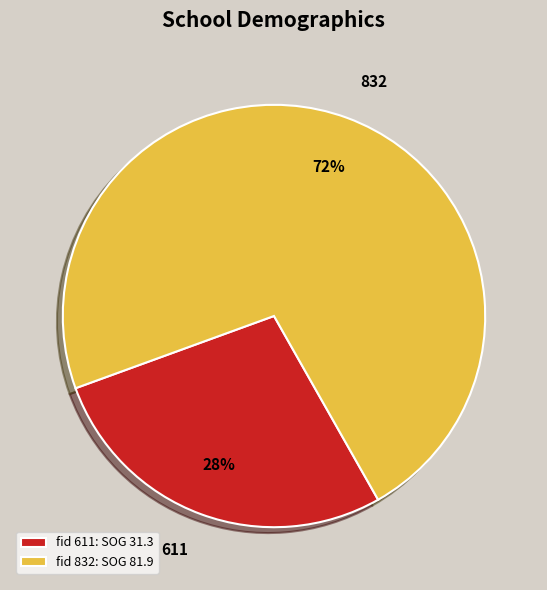

Which slice is the largest?

832